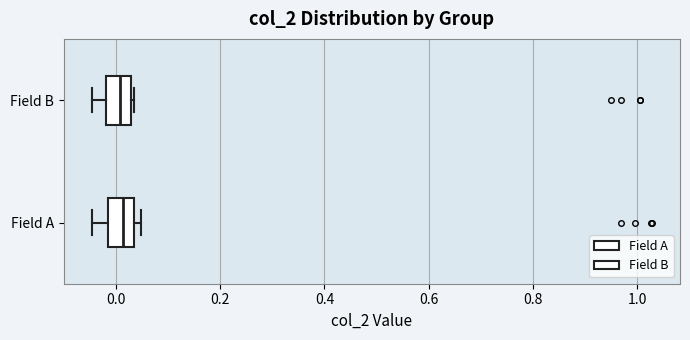

Where does the left whisker of the box for Field B end on the x-axis? The values are not printed on the chart, so give them approximately, as read against the axis.

-0.04